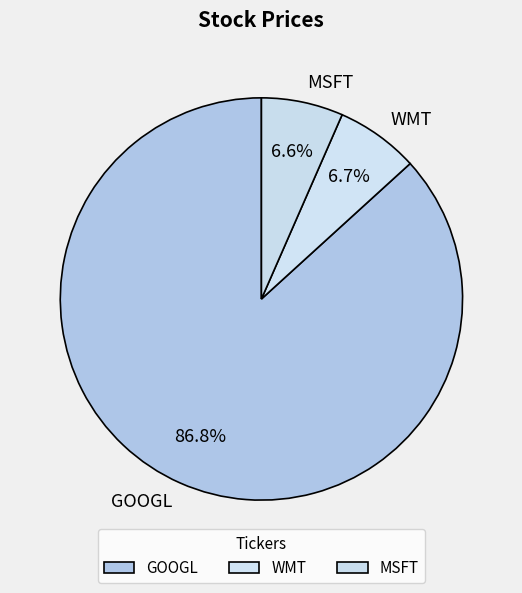

Is there any slice that represents more than half of the pie?

Yes